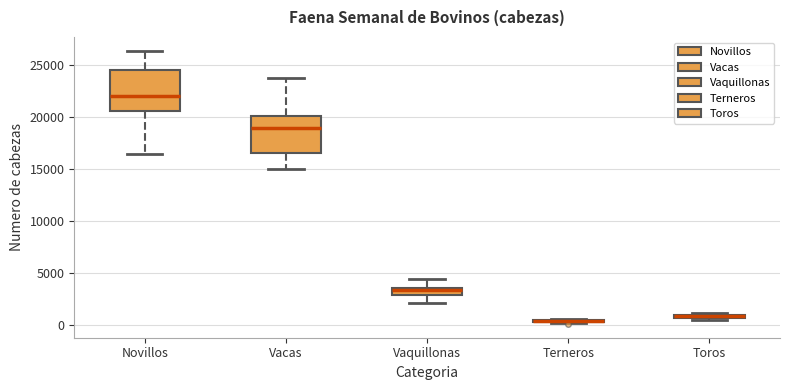

Where is the lower edge of the box for Toros on the y-axis? The values are not printed on the chart, so give them approximately, as read against the axis.

500